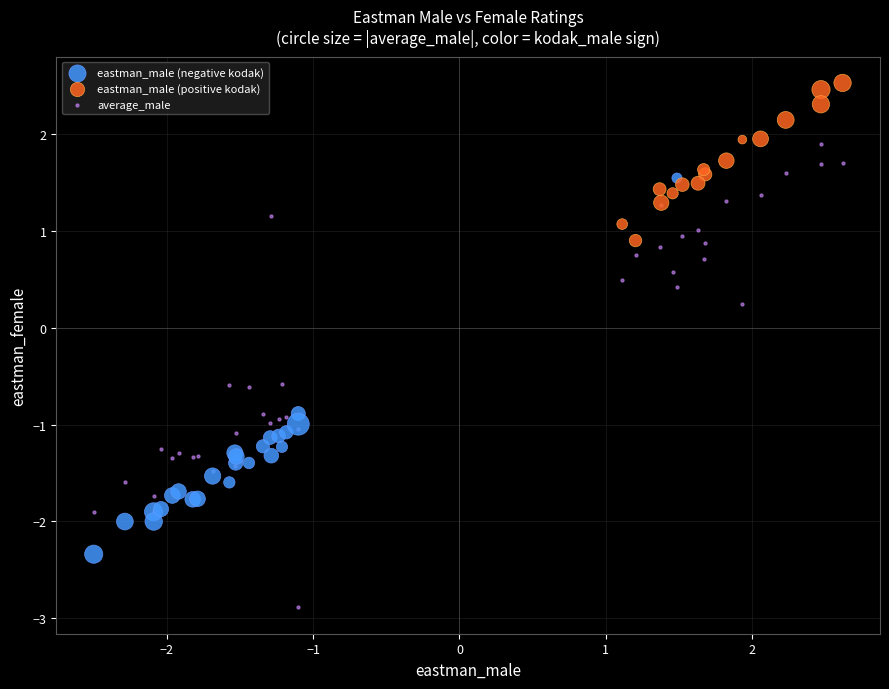

Which series contains the highest Y value?

eastman_male (positive kodak)